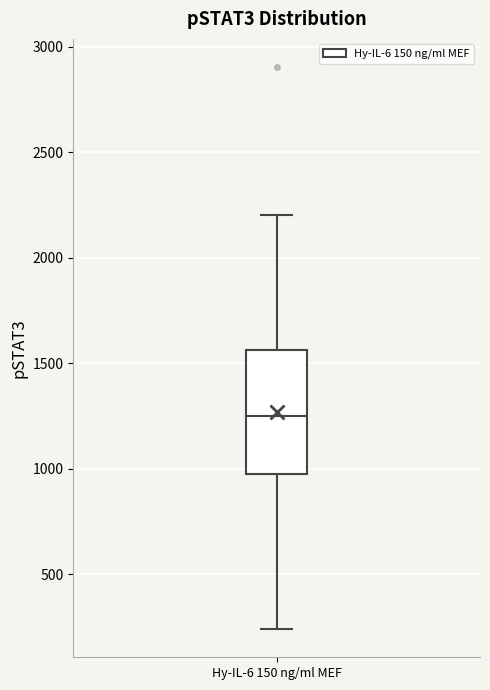

Where does the lower whisker of the box for Hy-IL-6 150 ng/ml MEF end on the y-axis? The values are not printed on the chart, so give them approximately, as read against the axis.

250